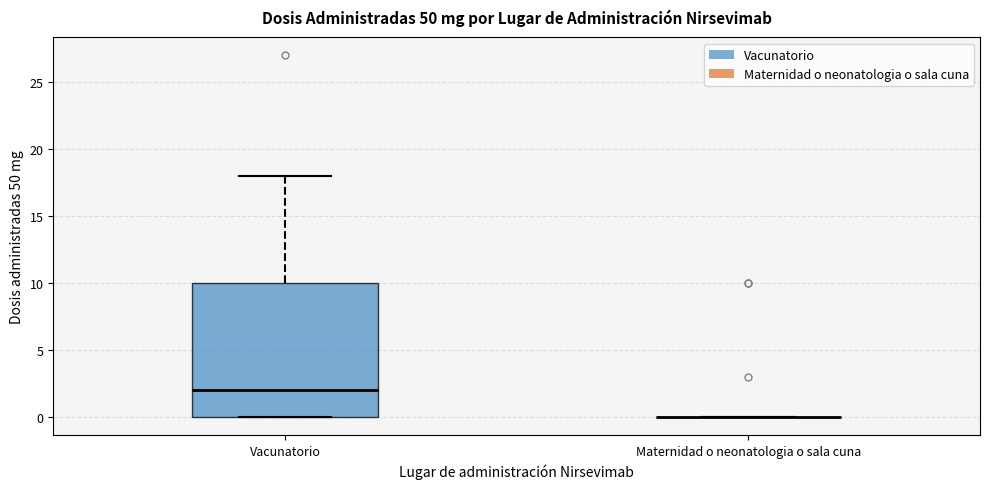

Reading left to right, transcribe this box plot: for each box, give where its median line is, the range the box spans, and where its two whiskers end, as read against the y-axis. The values are not printed on the chart, so give them approximately, as read against the axis.

Vacunatorio: median 2, box 0 to 10, whiskers 0 to 18
Maternidad o neonatologia o sala cuna: box collapsed to a line at 0, whiskers 0 to 0